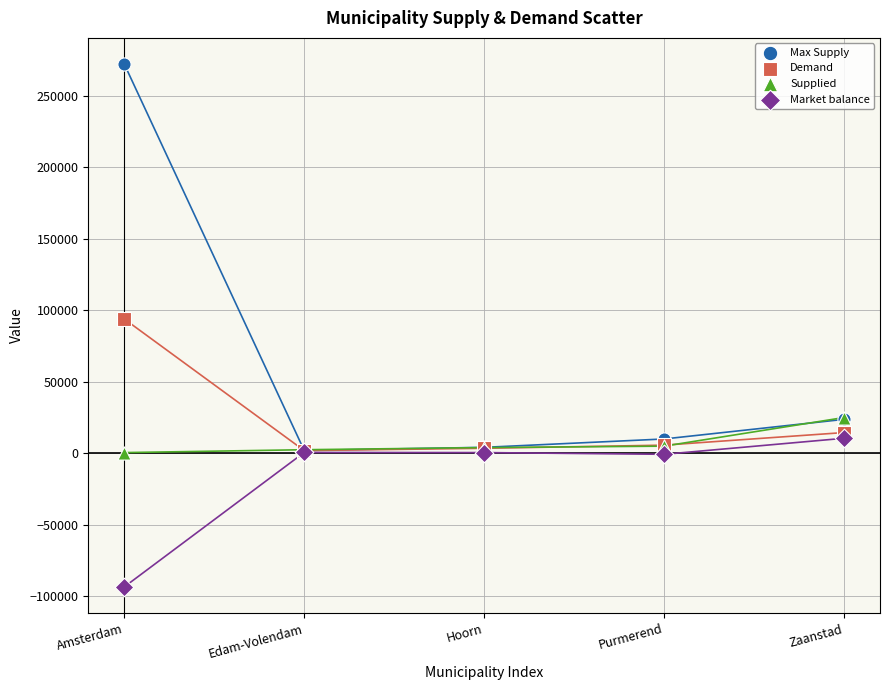

Across all series, what Y value is closest to 89353?

93900